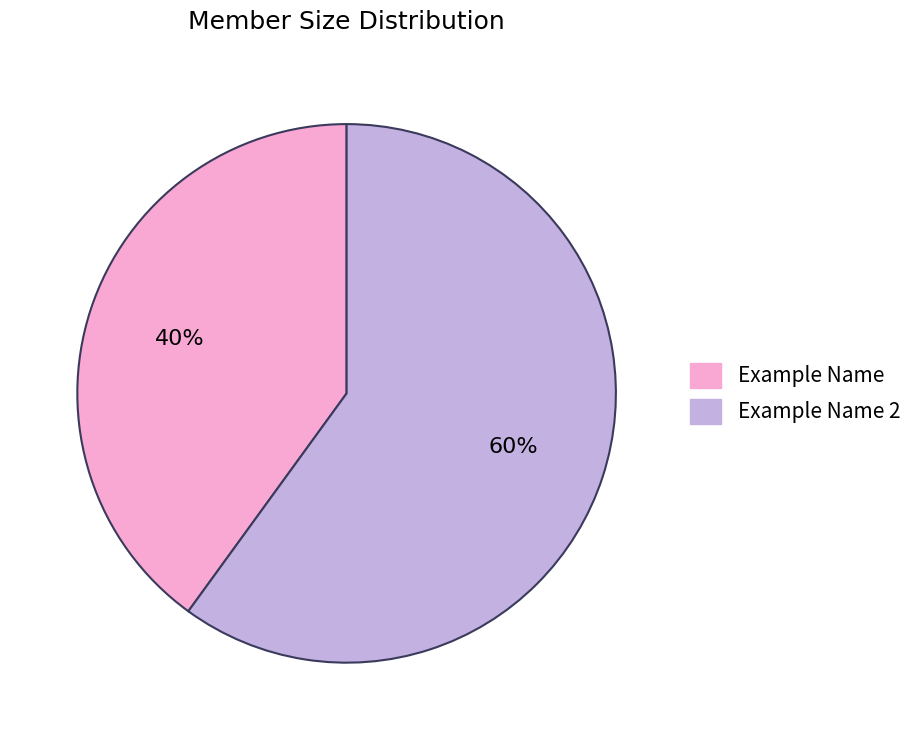

Is there a majority slice in this chart?

Yes